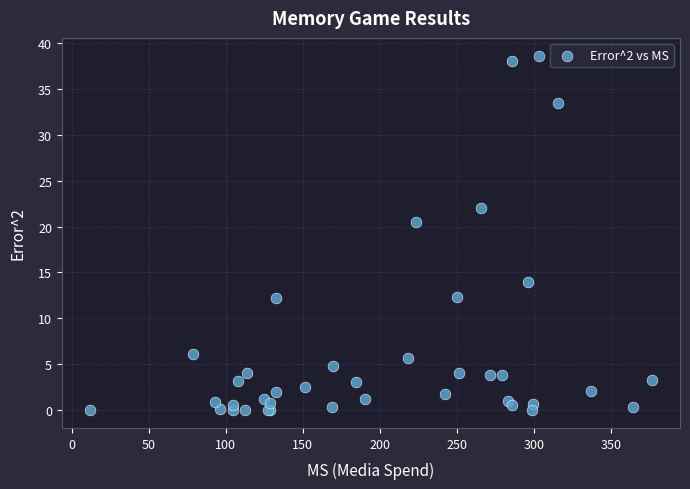

What Y value in the scatter plot is closest to 19?

20.5